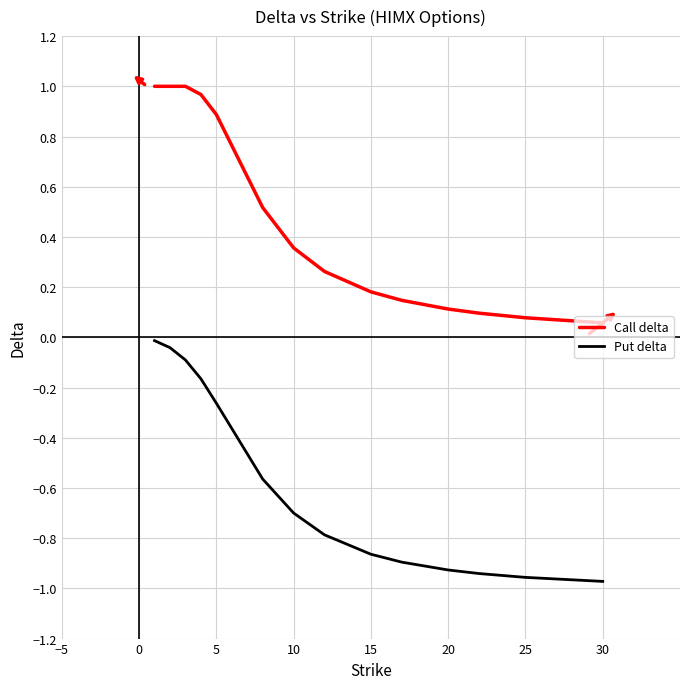

What is the difference between the maximum and minimum values in the Call delta series?

0.9